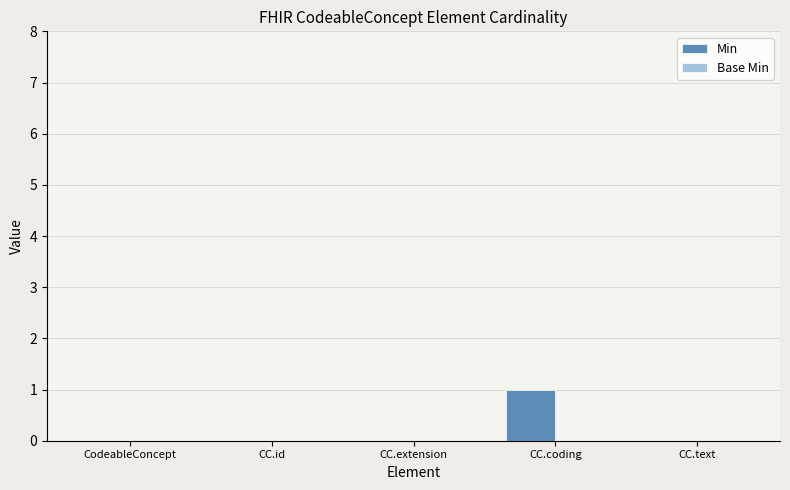

Between CC.coding and CC.id, which is larger?

CC.coding